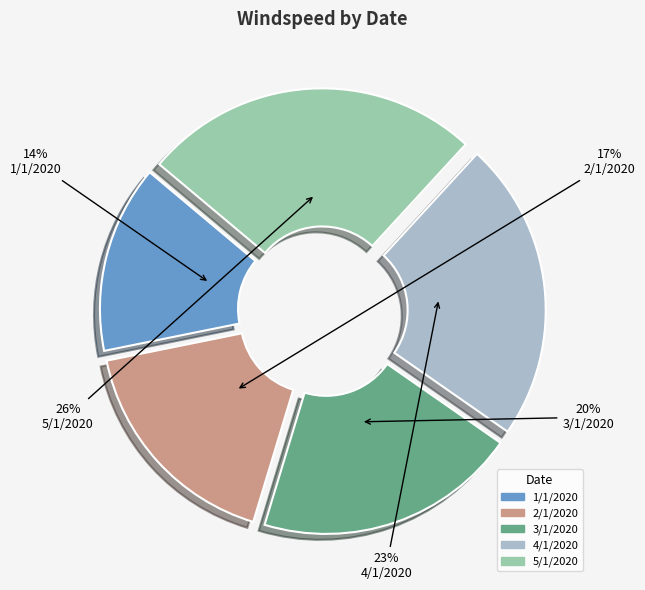

Between 3/1/2020 and 1/1/2020, which is larger?

3/1/2020